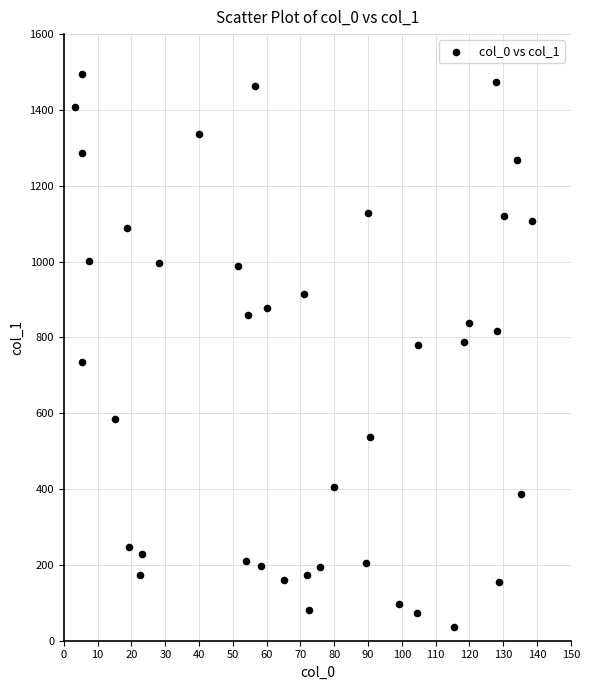

What is the range of X values (max minus min)?

135.4